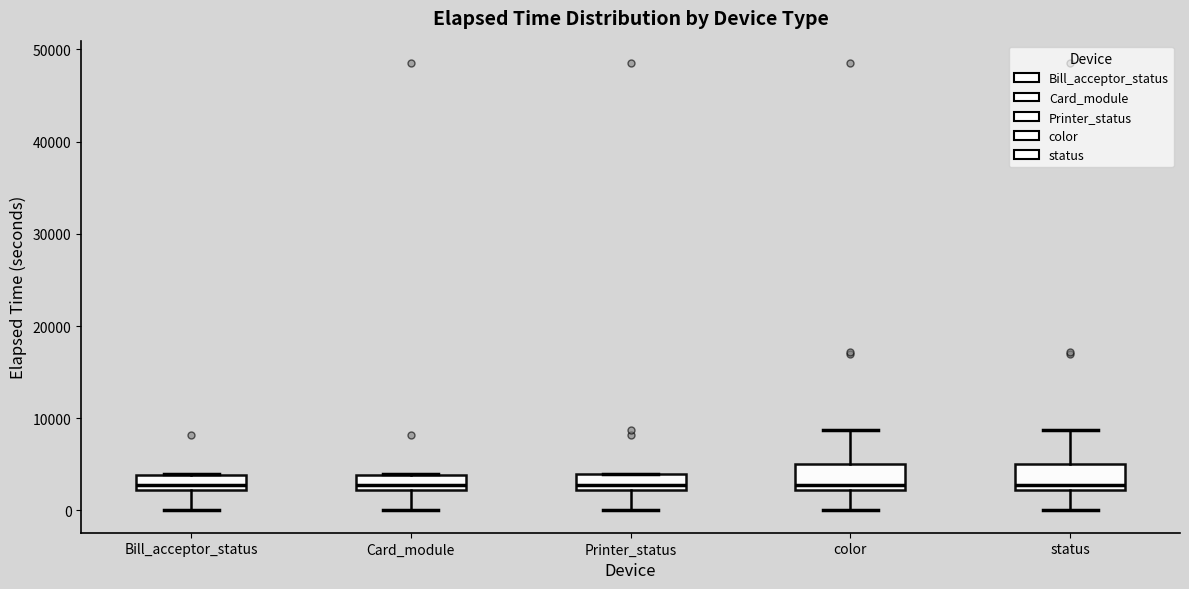

Reading left to right, read every box against the y-axis: the position of its median line, the range the box covers, and the ends of its whiskers. The values are not printed on the chart, so give them approximately, as read against the axis.

Bill_acceptor_status: median 3000, box 2000 to 4000, whiskers 0 to 4000
Card_module: median 3000, box 2000 to 4000, whiskers 0 to 4000
Printer_status: median 3000, box 2000 to 4000, whiskers 0 to 4000
color: median 3000, box 2000 to 5000, whiskers 0 to 9000
status: median 3000, box 2000 to 5000, whiskers 0 to 9000